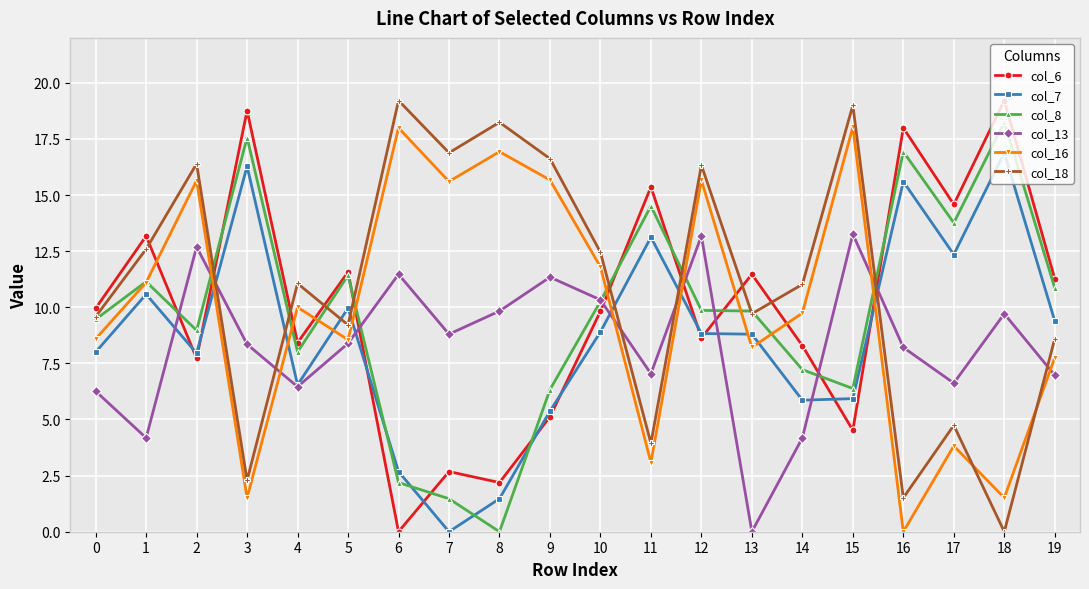

What is the difference between the maximum and minimum values in the col_16 series?

18.0